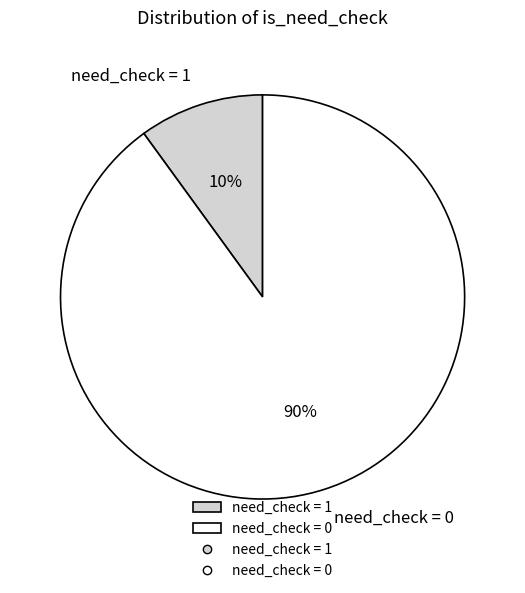

How many segments does this pie chart have?

2